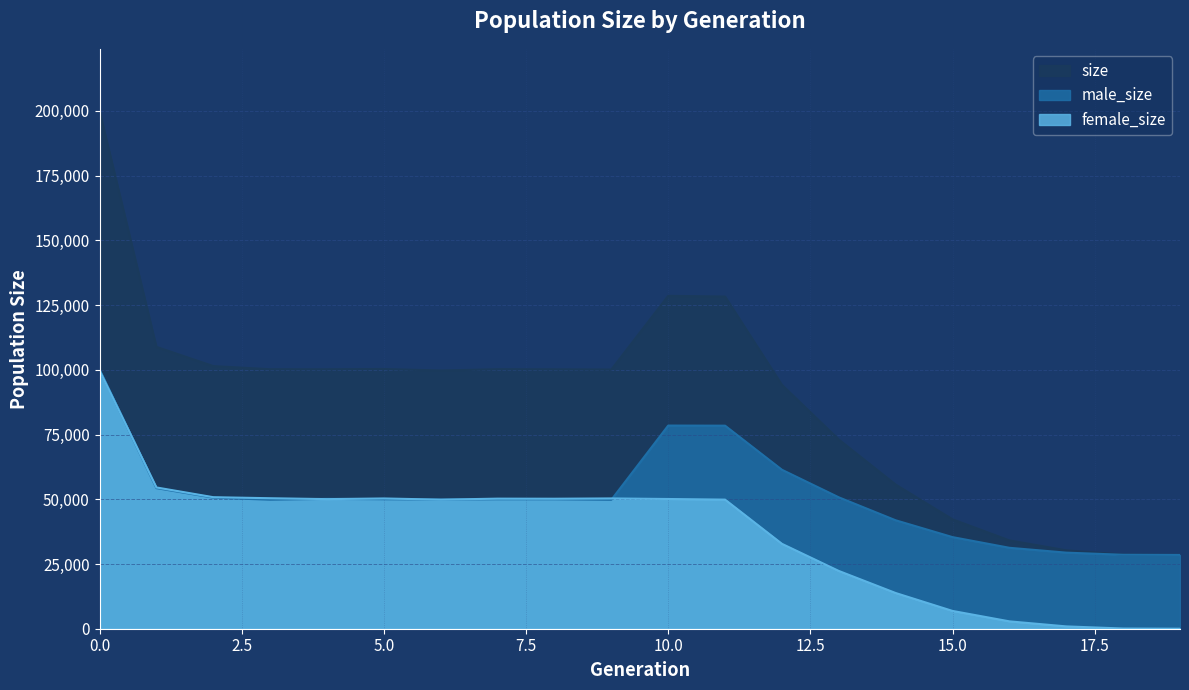

What are all the series names shown in the legend?

size, male_size, female_size